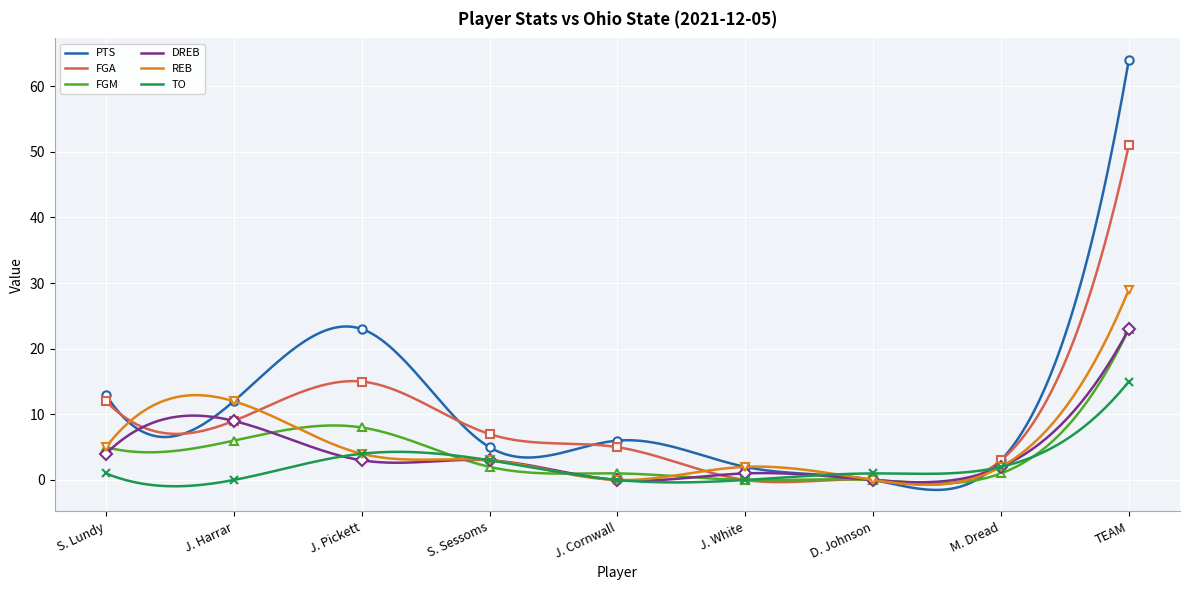

True or false: DREB and PTS intersect in this chart.

True